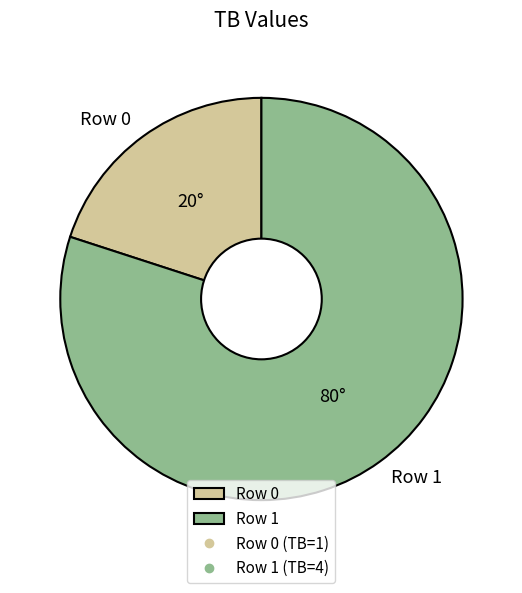

Which slice is the smallest?

Row 0